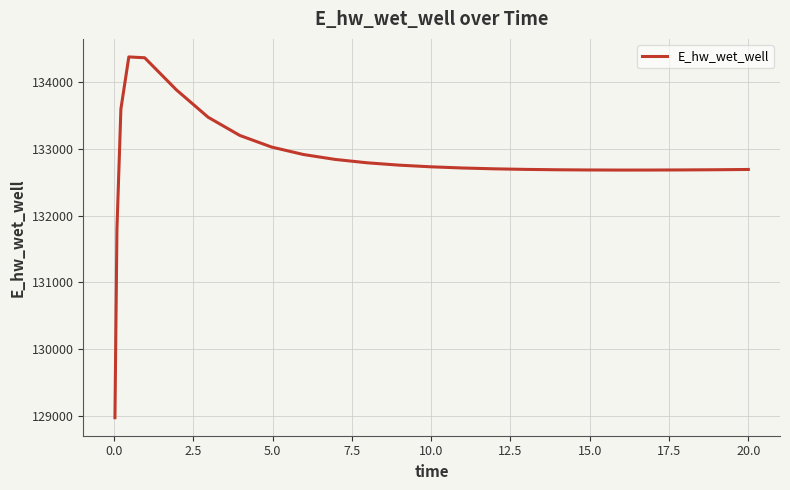

What is the smallest value displayed?

128975.3